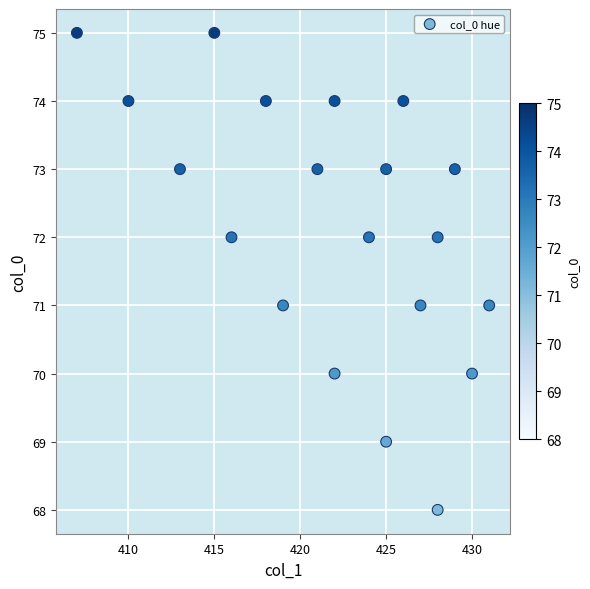

What is the range of Y values (max minus min)?

7